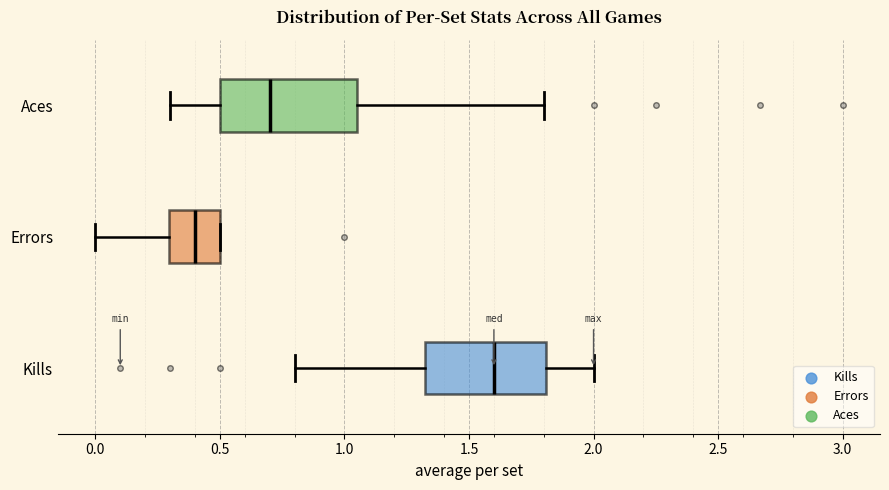

Comparing the boxes themselves (not the whiskers), which one is the widest?

Aces